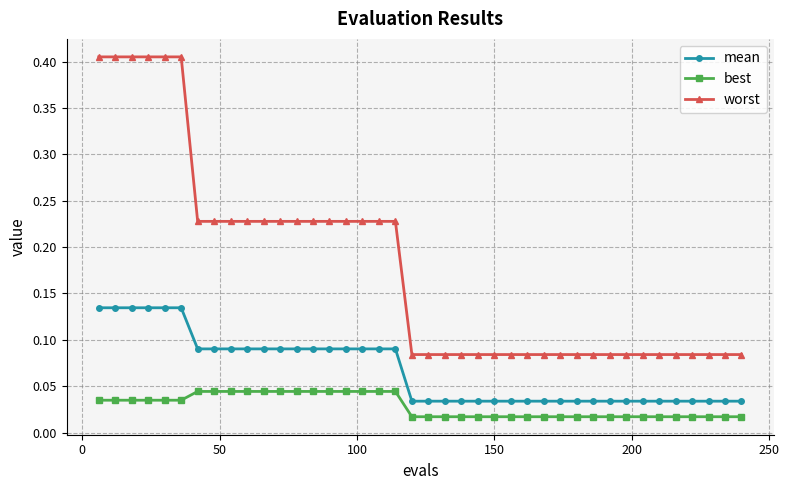

Does the chart display data point markers on the line(s)?

Yes